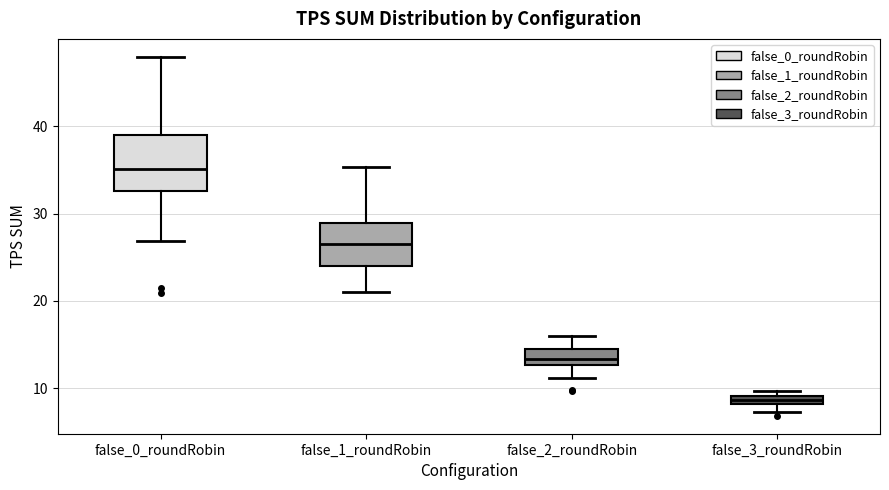

Which box's median line is the lowest?

false_3_roundRobin